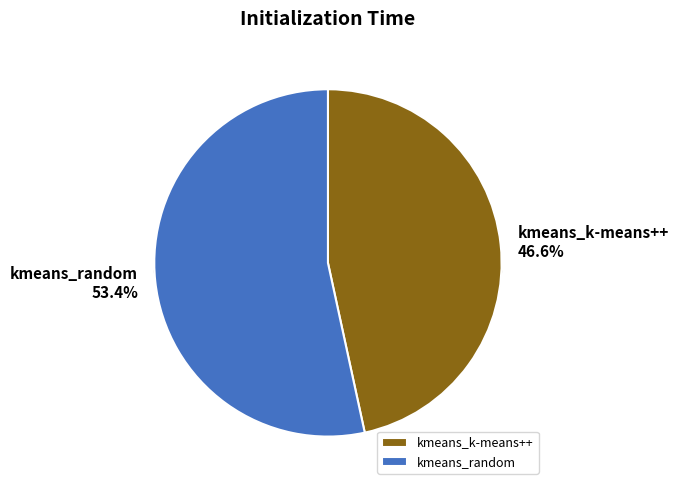

Is the sum of kmeans_random and kmeans_k-means++ greater than half?

Yes